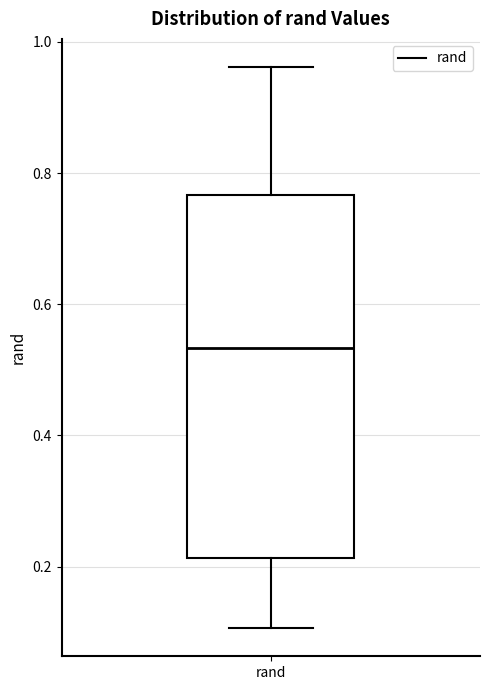

Transcribe this box plot: give where the median line is, the range the box spans, and where the two whiskers end, as read against the y-axis. The values are not printed on the chart, so give them approximately, as read against the axis.

median 0.54, box 0.22 to 0.76, whiskers 0.10 to 0.96